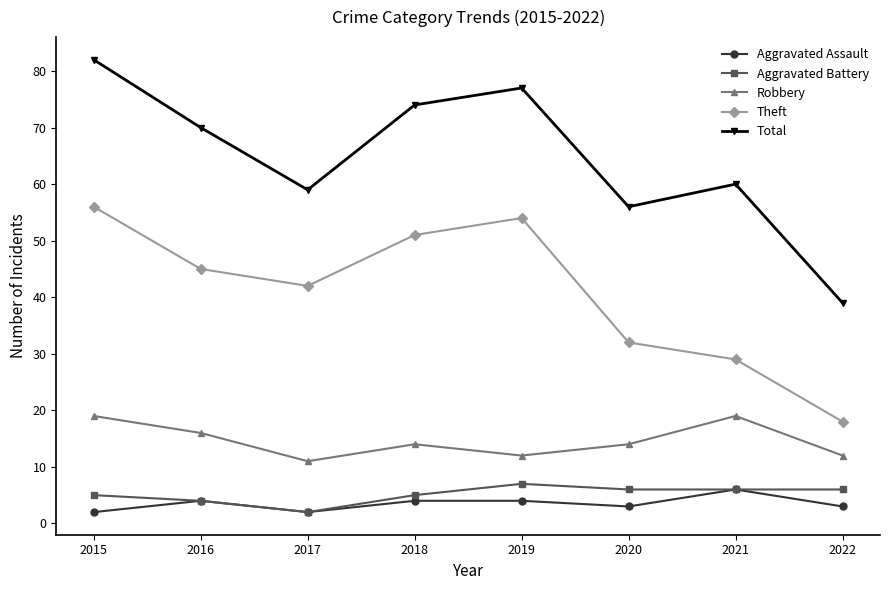

Rank the series by their maximum value, from highest to lowest.

Total, Theft, Robbery, Aggravated Battery, Aggravated Assault